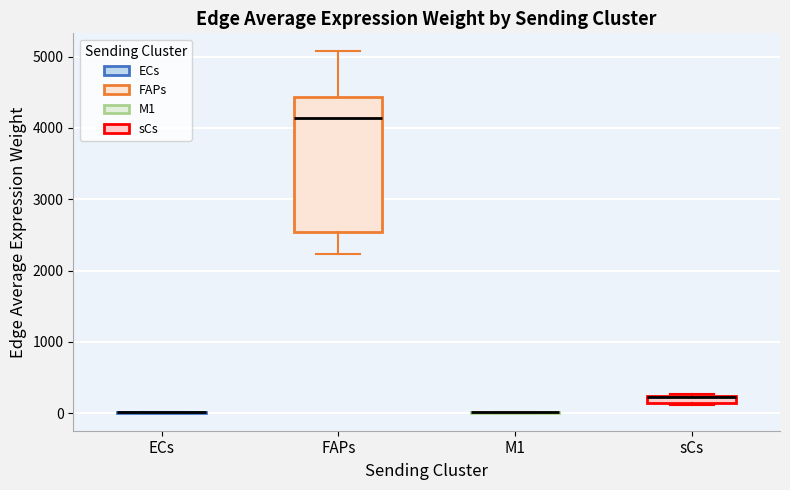

Where does the lower whisker of the box for FAPs end on the y-axis? The values are not printed on the chart, so give them approximately, as read against the axis.

2200